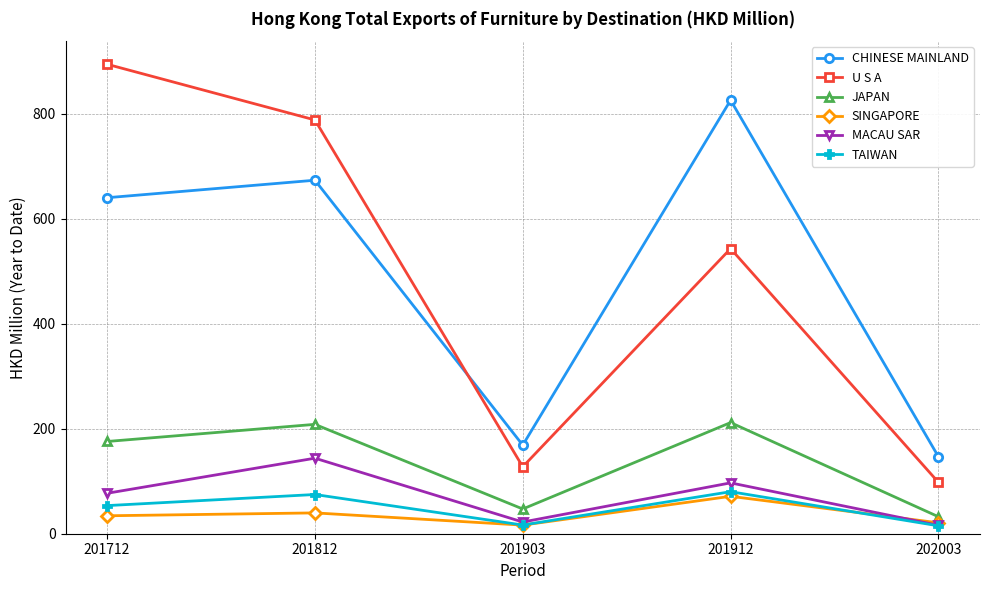

At which category does TAIWAN reach its first local valley?

201903